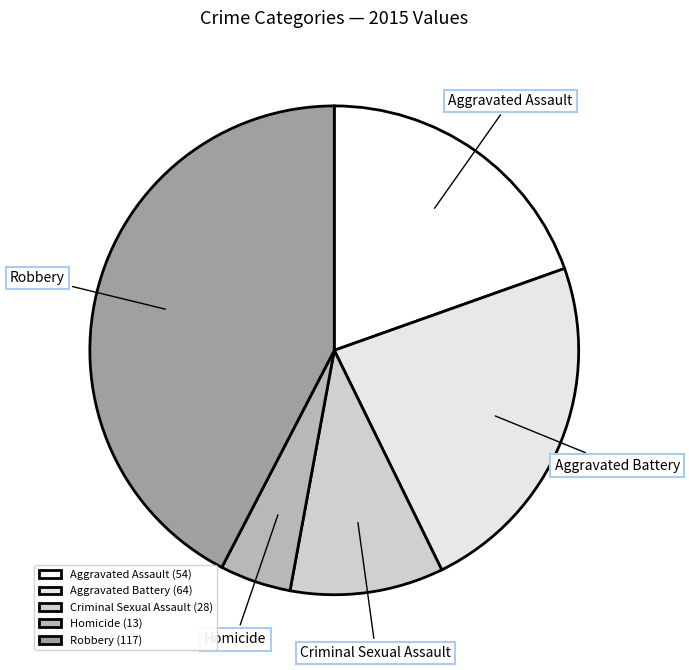

Count the number of slices in the pie.

5